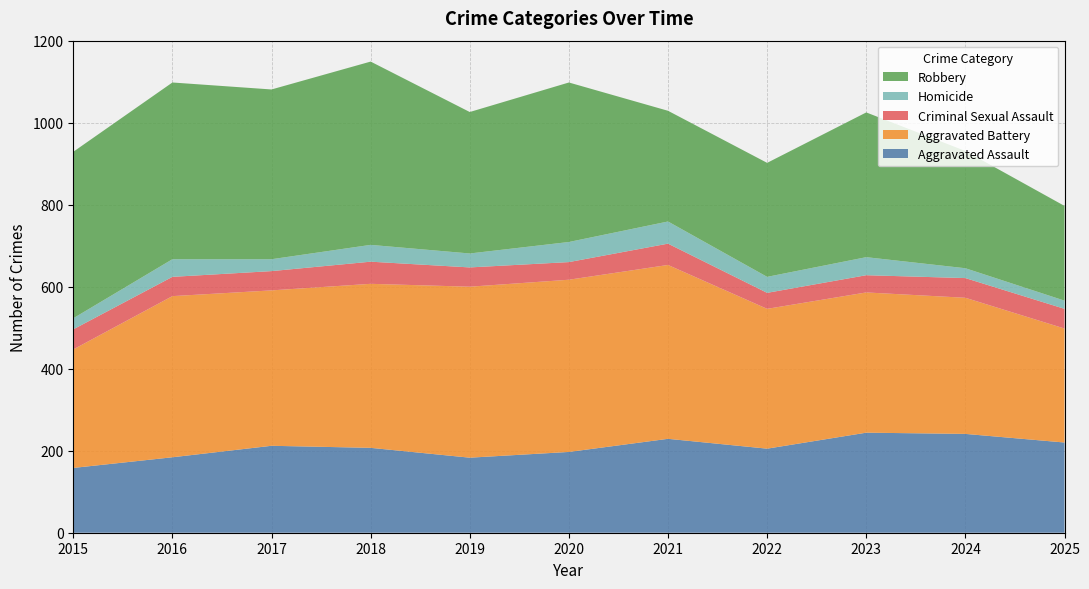

The Homicide series shows 27 at 2015. True or false?

True